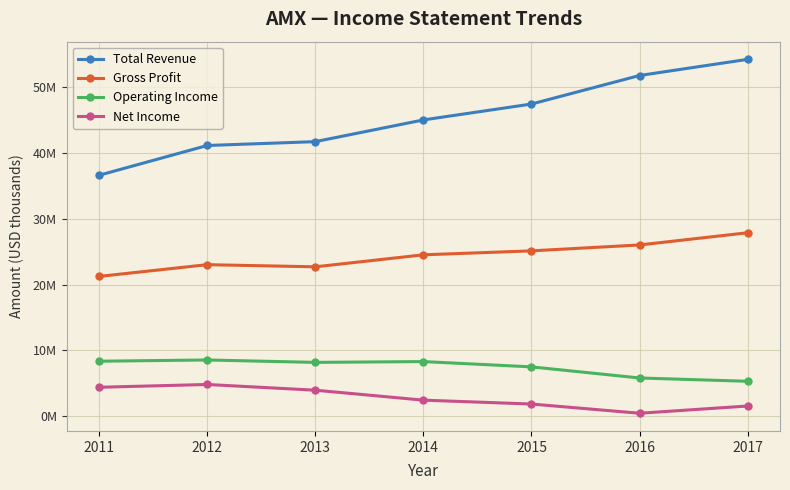

True or false: Total Revenue has a value of 20684883 at 2016.

False